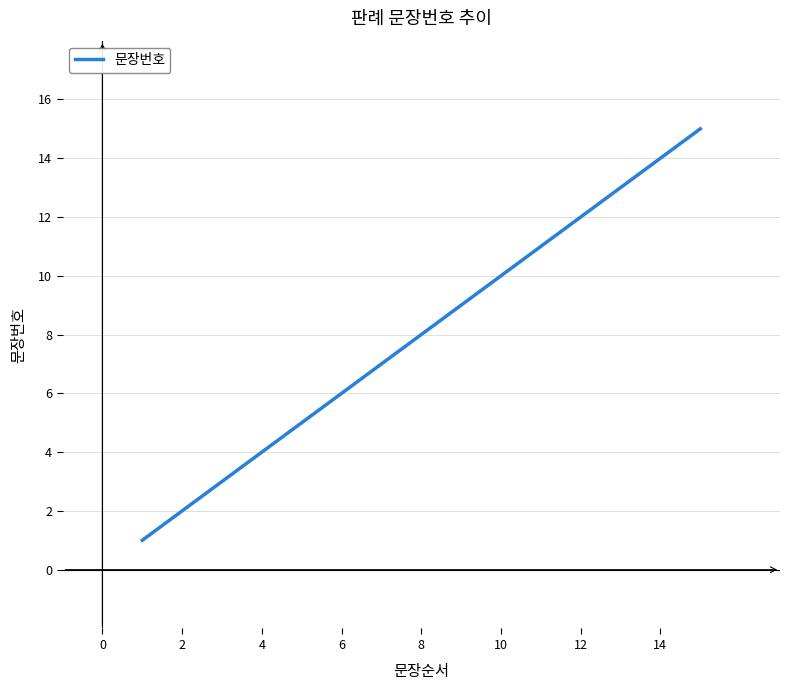

What is the greatest value displayed?

15